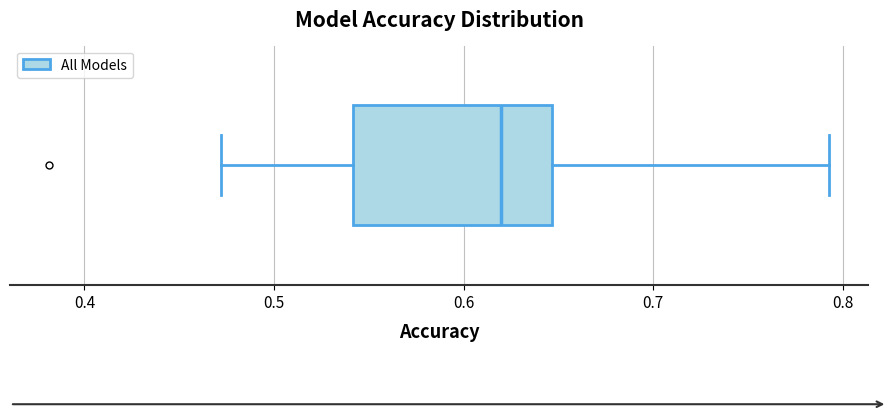

Transcribe this box plot: give where the median line is, the range the box spans, and where the two whiskers end, as read against the x-axis. The values are not printed on the chart, so give them approximately, as read against the axis.

median 0.62, box 0.54 to 0.65, whiskers 0.47 to 0.79